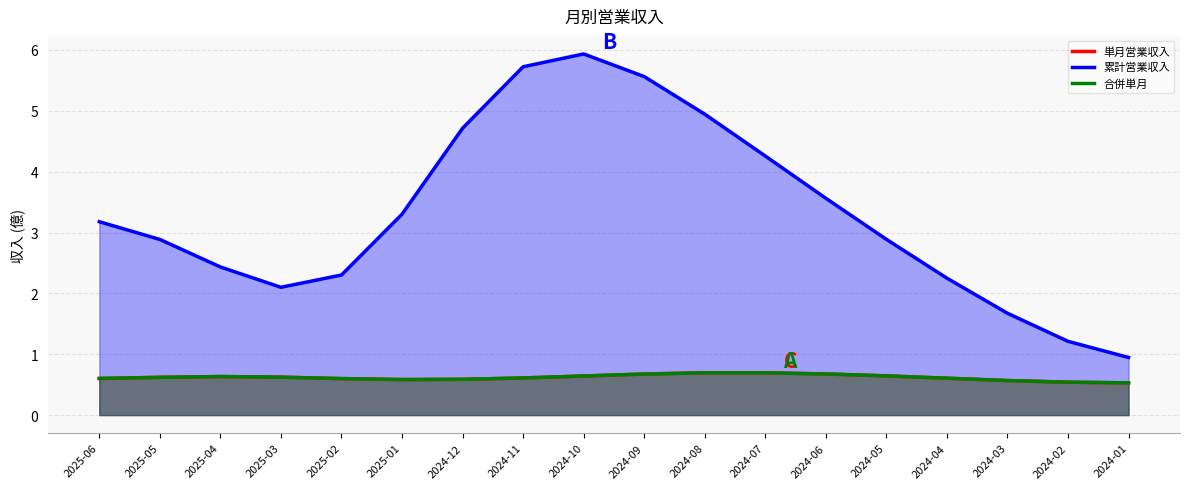

The 単月営業収入 series shows 0.3 at 2025-02. True or false?

False